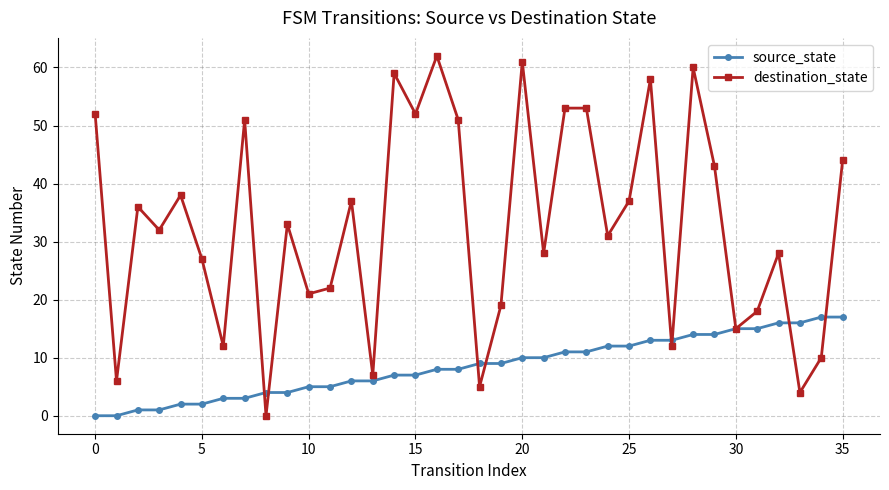

Rank the series by their maximum value, from lowest to highest.

source_state, destination_state